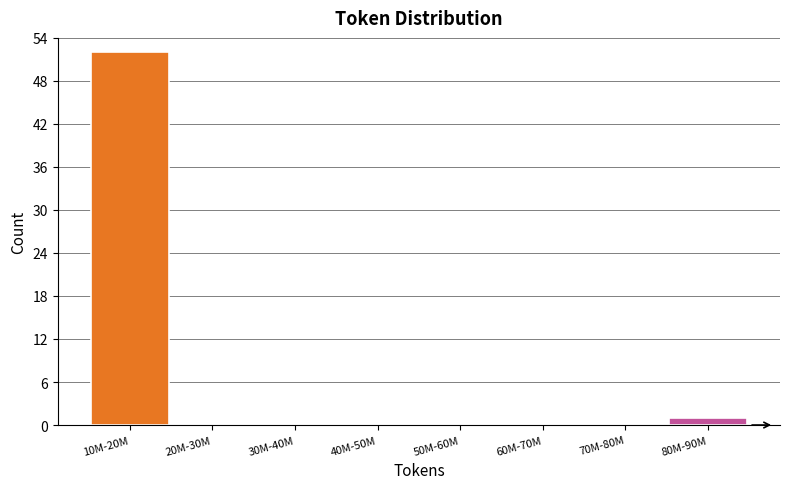

Reading right to left, list all the values displayed in this chart.

80M-90M=1	70M-80M=0	60M-70M=0	50M-60M=0	40M-50M=0	30M-40M=0	20M-30M=0	10M-20M=52